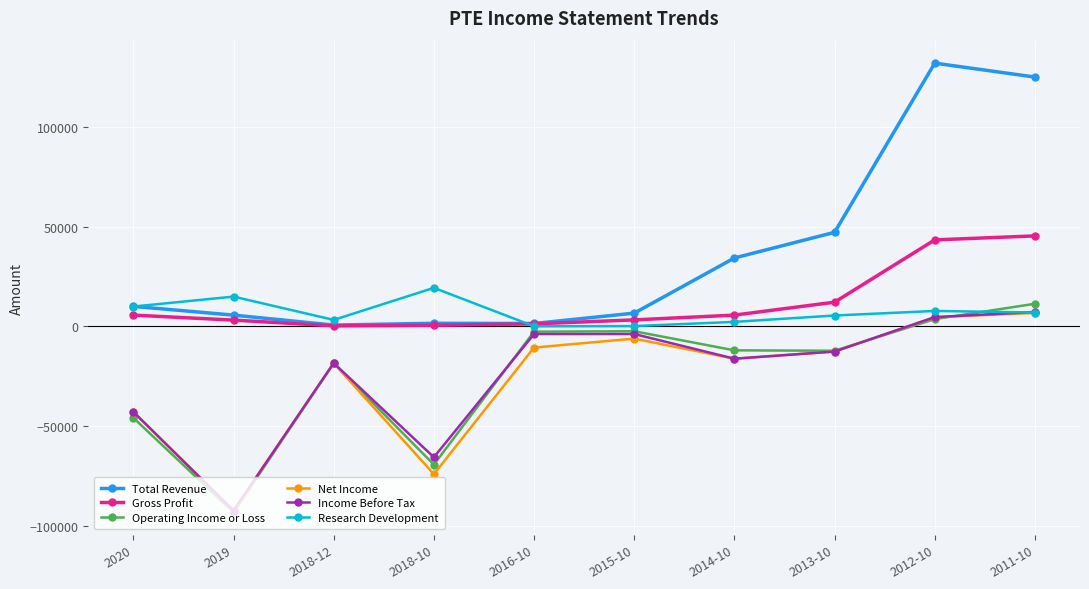

How many interior local valleys does the Net Income series have?

3